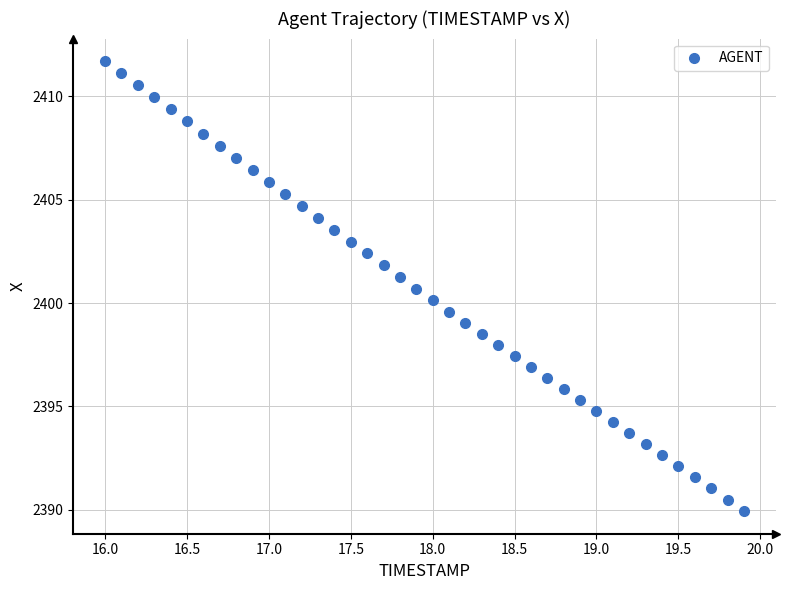

What is the range of X values (max minus min)?

3.9